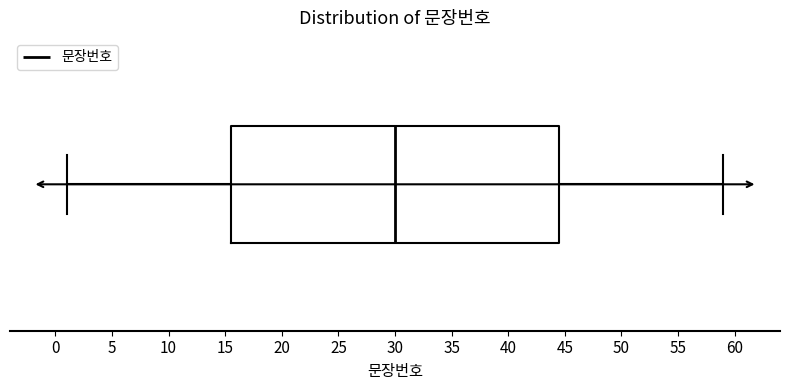

Where does the left whisker of the box end on the x-axis? The values are not printed on the chart, so give them approximately, as read against the axis.

1.0